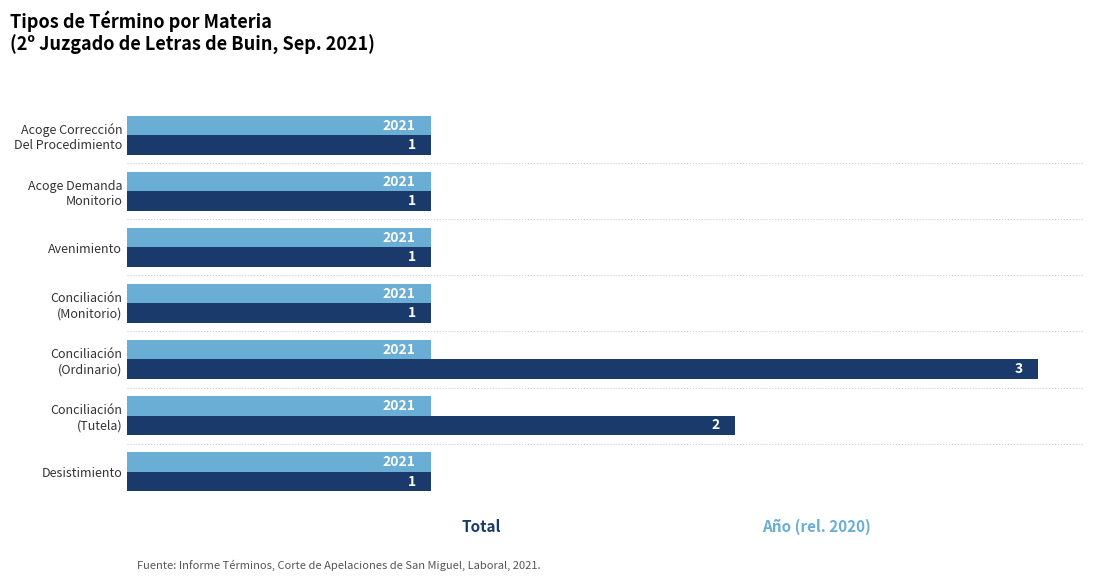

What is the maximum value shown in the chart?

3